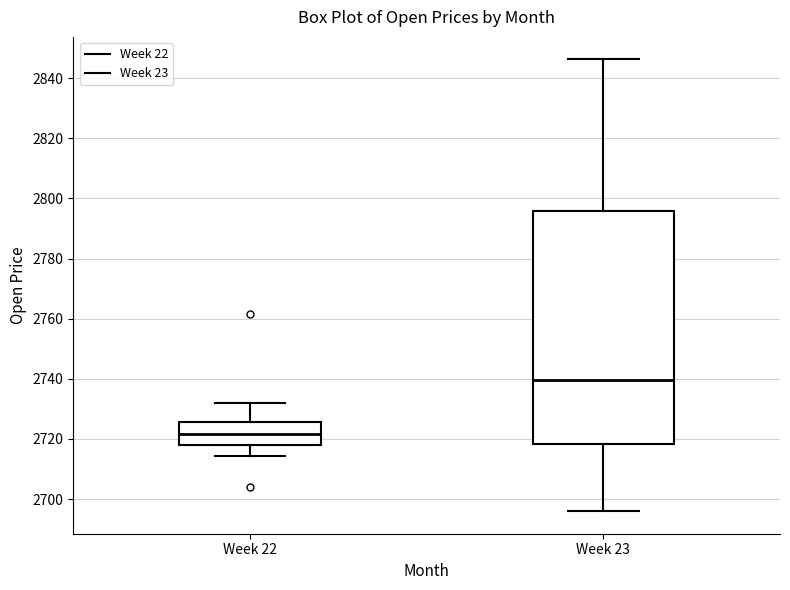

Reading left to right, read every box against the y-axis: the position of its median line, the range the box covers, and the ends of its whiskers. The values are not printed on the chart, so give them approximately, as read against the axis.

Week 22: median 2722, box 2718 to 2726, whiskers 2714 to 2732
Week 23: median 2740, box 2718 to 2796, whiskers 2696 to 2846